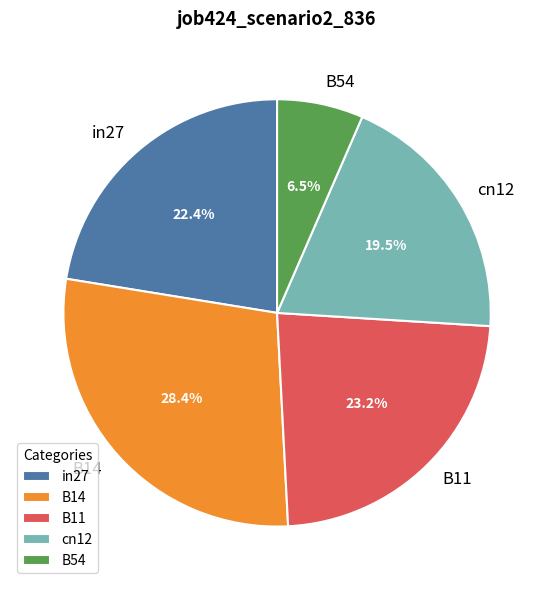

True or false: cn12 accounts for 27% of the total.

False